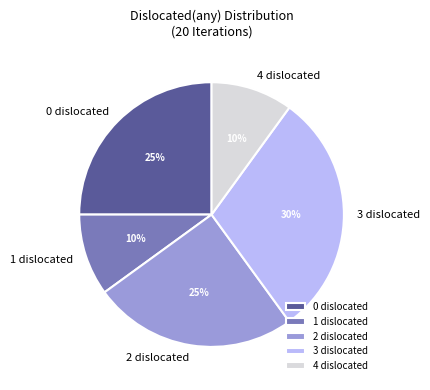

Between 1 dislocated and 2 dislocated, which is larger?

2 dislocated